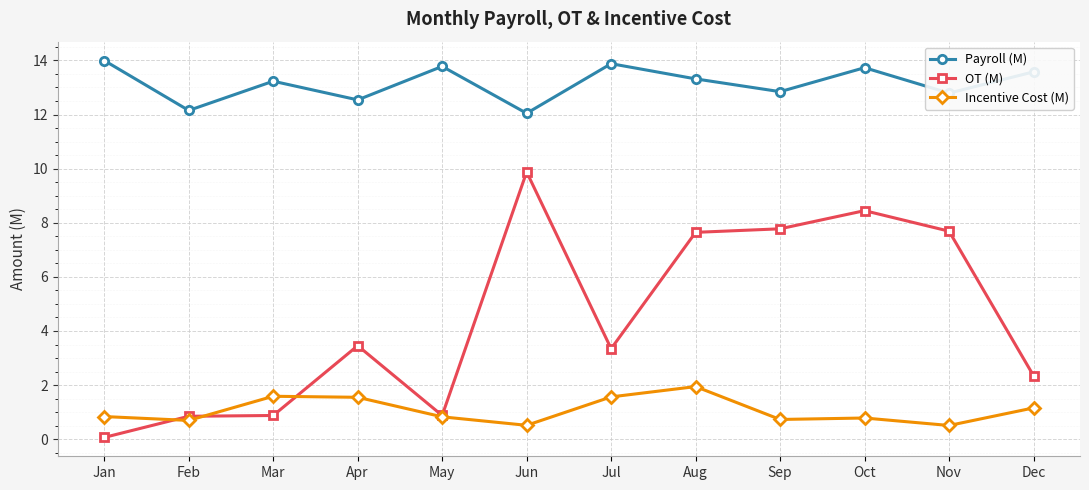

True or false: OT (M) has more than 2 points higher than both neighbors.

True